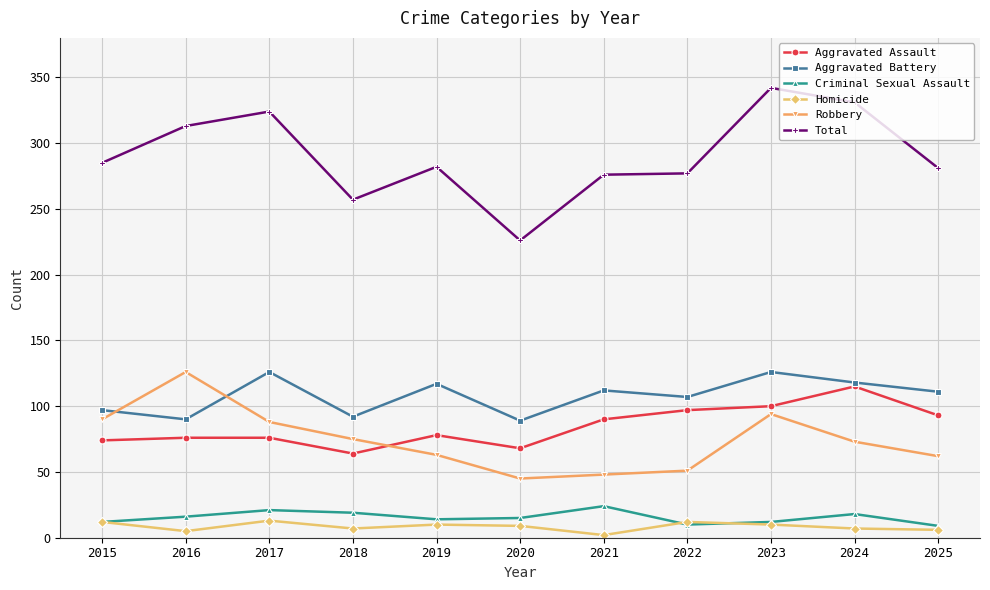

True or false: Homicide and Total intersect in this chart.

False